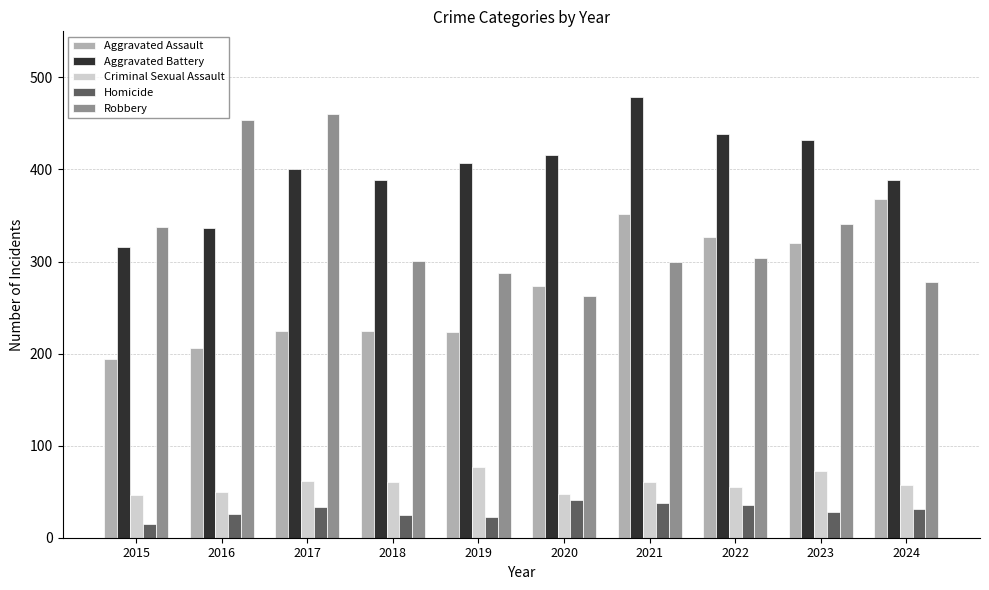

Where is Aggravated Battery nearest to the value 397?

2017